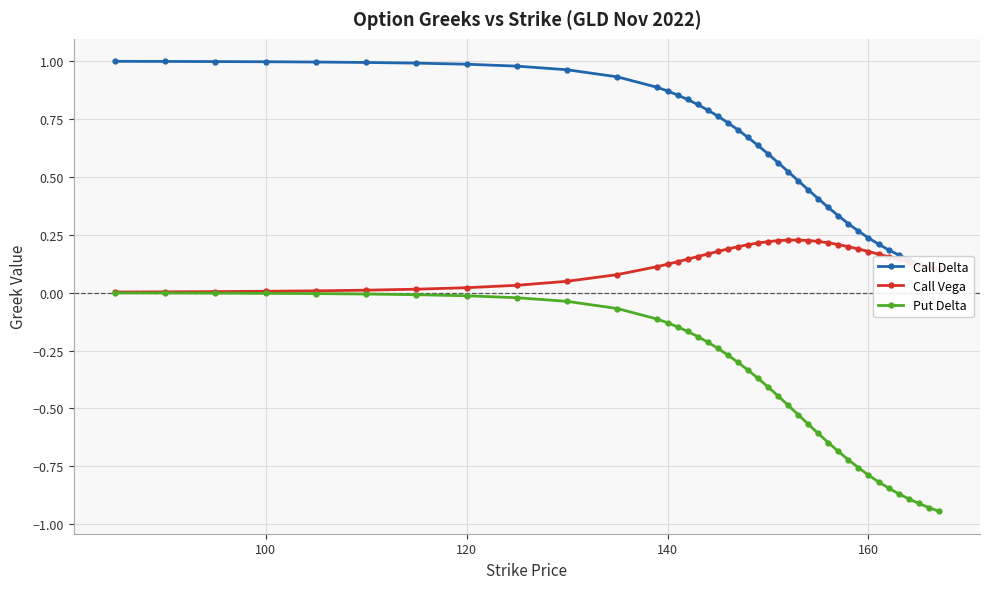

Count the number of data series in this chart.

3